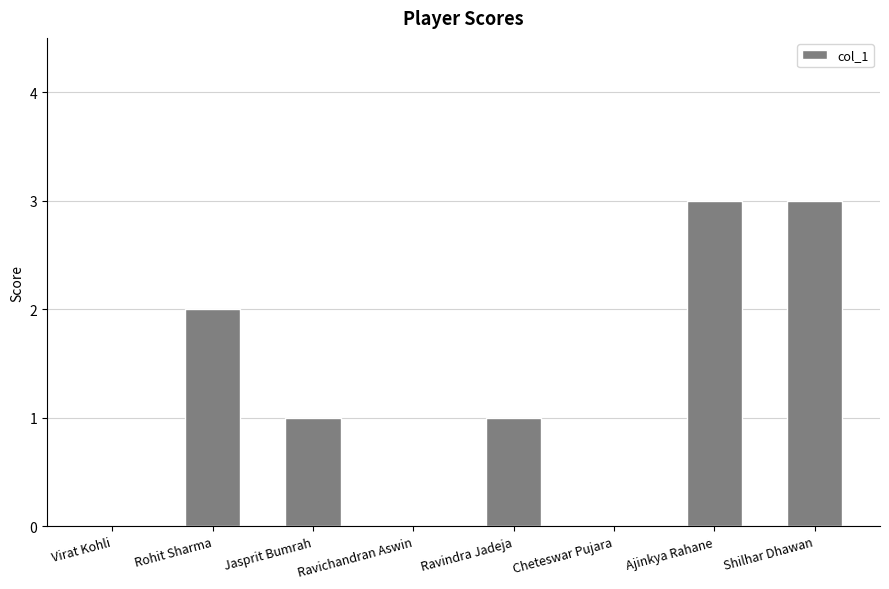

Reading right to left, transcribe all the data shown in this chart.

Shilhar Dhawan=3	Ajinkya Rahane=3	Cheteswar Pujara=0	Ravindra Jadeja=1	Ravichandran Aswin=0	Jasprit Bumrah=1	Rohit Sharma=2	Virat Kohli=0